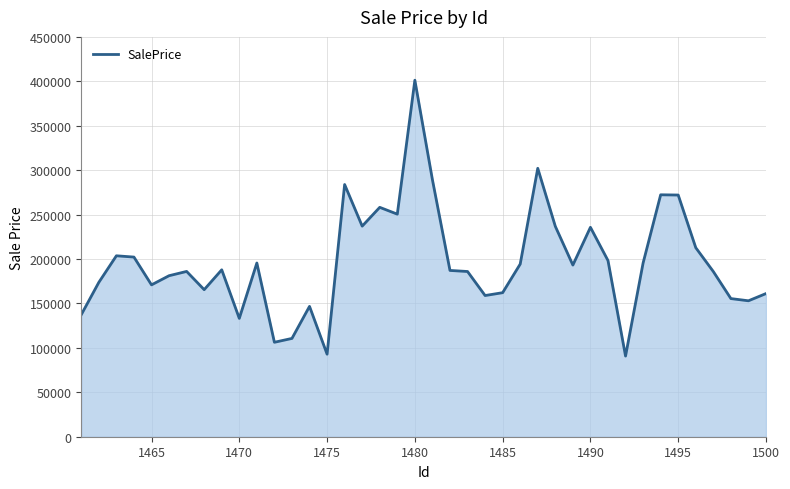

What is the maximum value shown in the chart?

401254.4